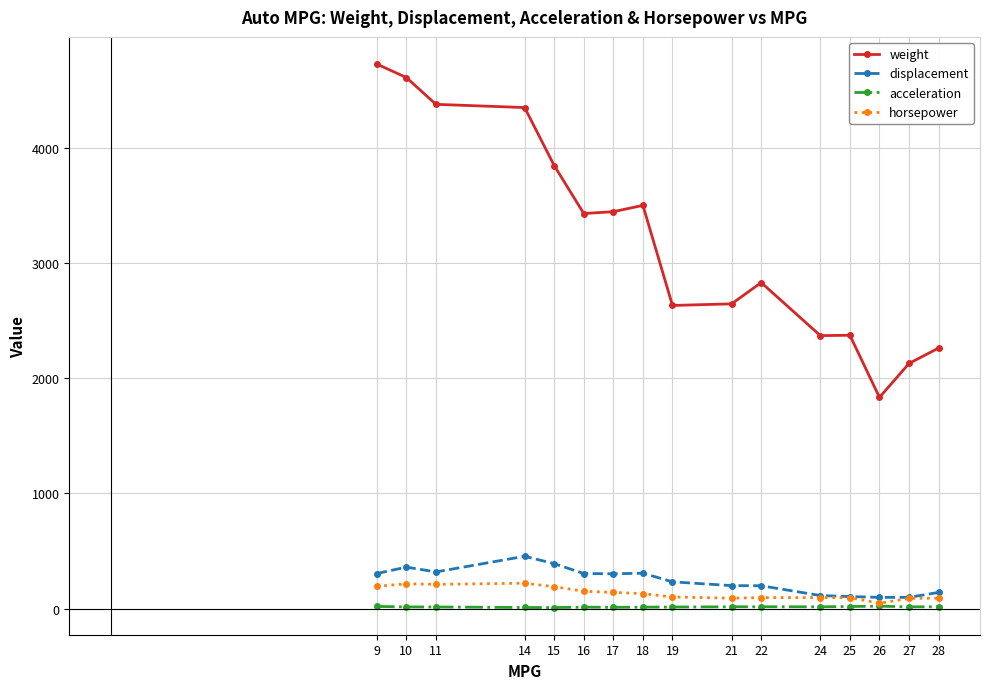

Which label corresponds to the largest value in the chart?

9